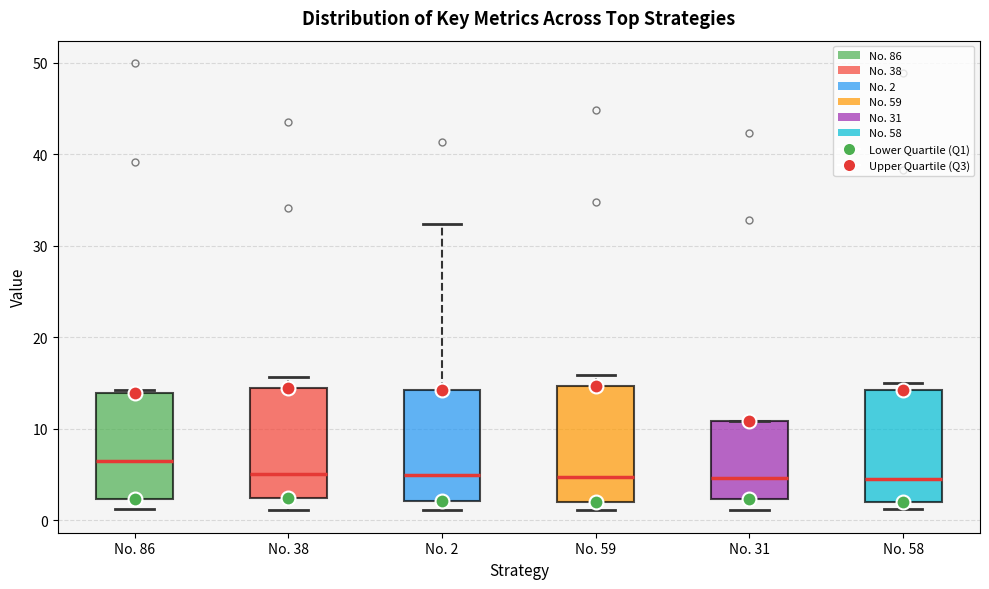

Reading left to right, read every box against the y-axis: the position of its median line, the range the box covers, and the ends of its whiskers. The values are not printed on the chart, so give them approximately, as read against the axis.

No. 86: median 6, box 2 to 14, whiskers 1 to 14
No. 38: median 5, box 2 to 14, whiskers 1 to 16
No. 2: median 5, box 2 to 14, whiskers 1 to 32
No. 59: median 5, box 2 to 15, whiskers 1 to 16
No. 31: median 5, box 2 to 11, whiskers 1 to 11
No. 58: median 5, box 2 to 14, whiskers 1 to 15